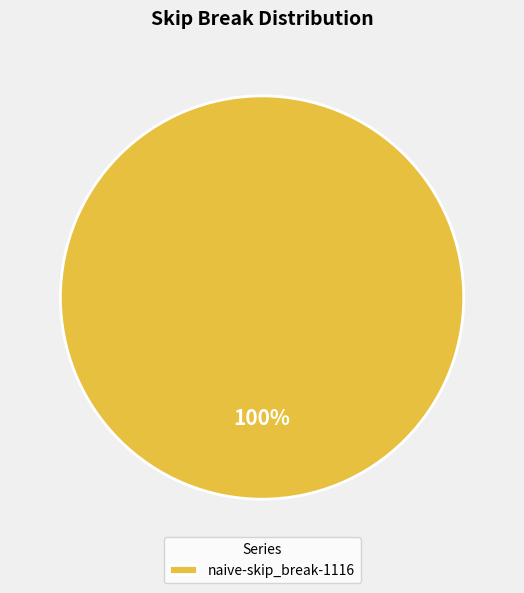

To the nearest percent, what percentage of the pie is naive-skip_break-1116?

100%